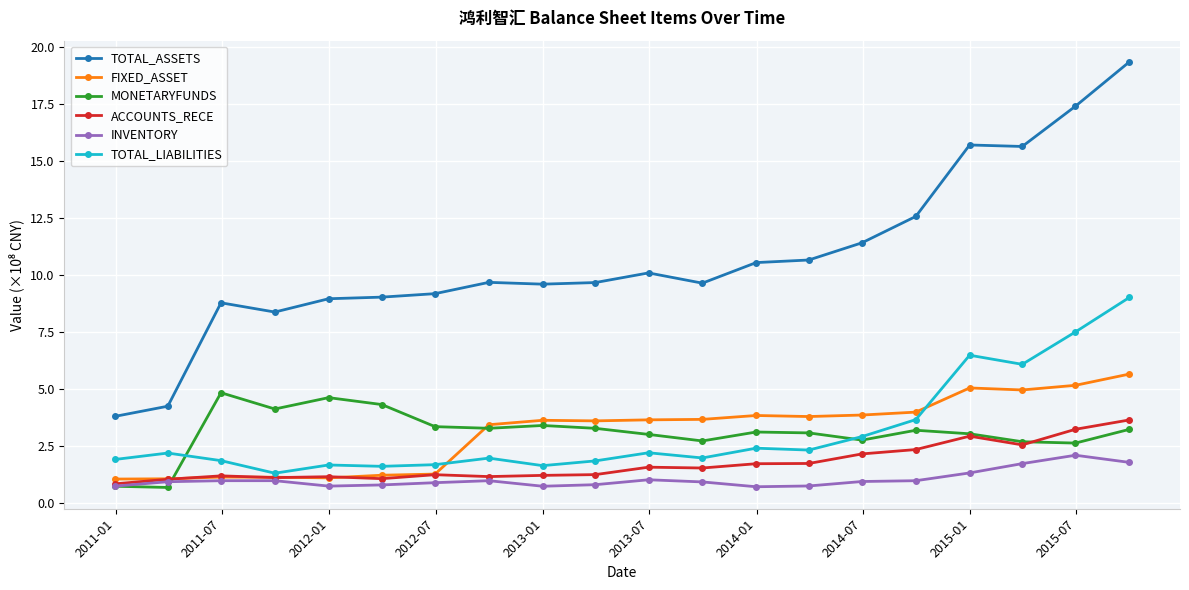

How many lines are shown in the chart?

6